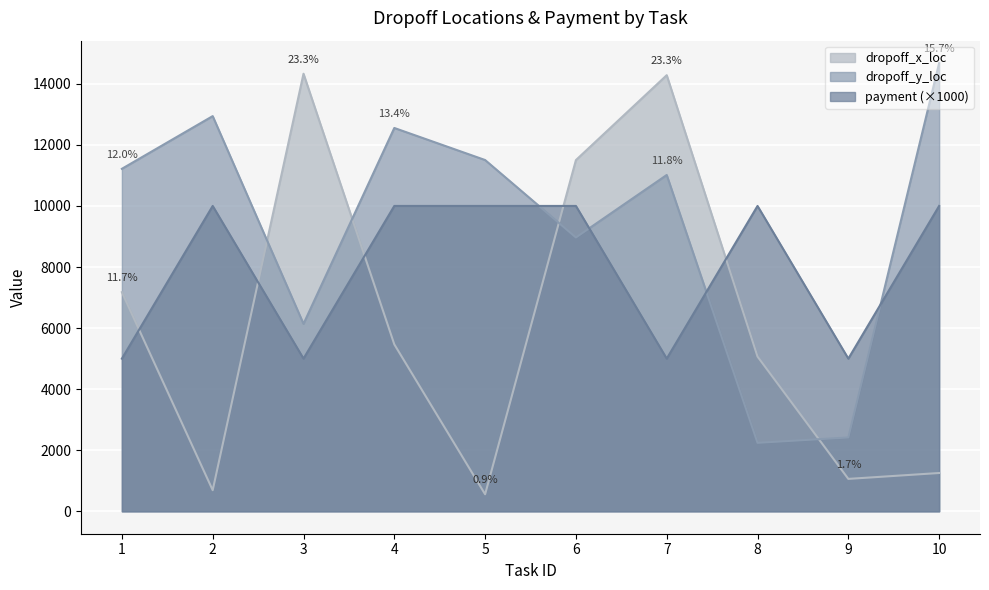

How many values in the dropoff_y_loc series exceed 11216?

5